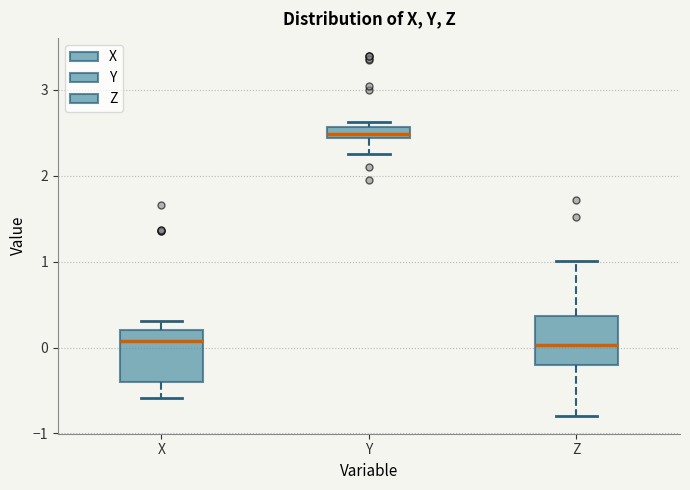

Where does the median line of the box for X sit on the y-axis? The values are not printed on the chart, so give them approximately, as read against the axis.

0.1